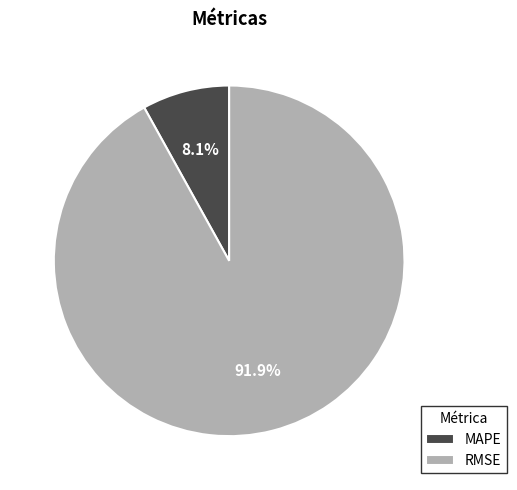

Combined, do MAPE and RMSE account for over 50%?

Yes